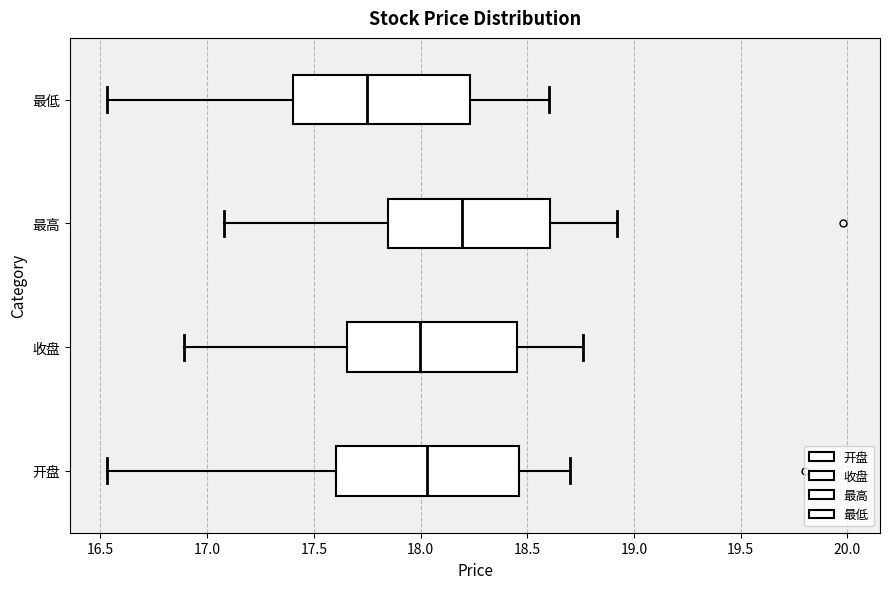

Reading bottom to top, read every box against the x-axis: the position of its median line, the range the box covers, and the ends of its whiskers. The values are not printed on the chart, so give them approximately, as read against the axis.

开盘: median 18.05, box 17.60 to 18.45, whiskers 16.55 to 18.70
收盘: median 18.00, box 17.65 to 18.45, whiskers 16.90 to 18.75
最高: median 18.20, box 17.85 to 18.60, whiskers 17.10 to 18.90
最低: median 17.75, box 17.40 to 18.25, whiskers 16.55 to 18.60